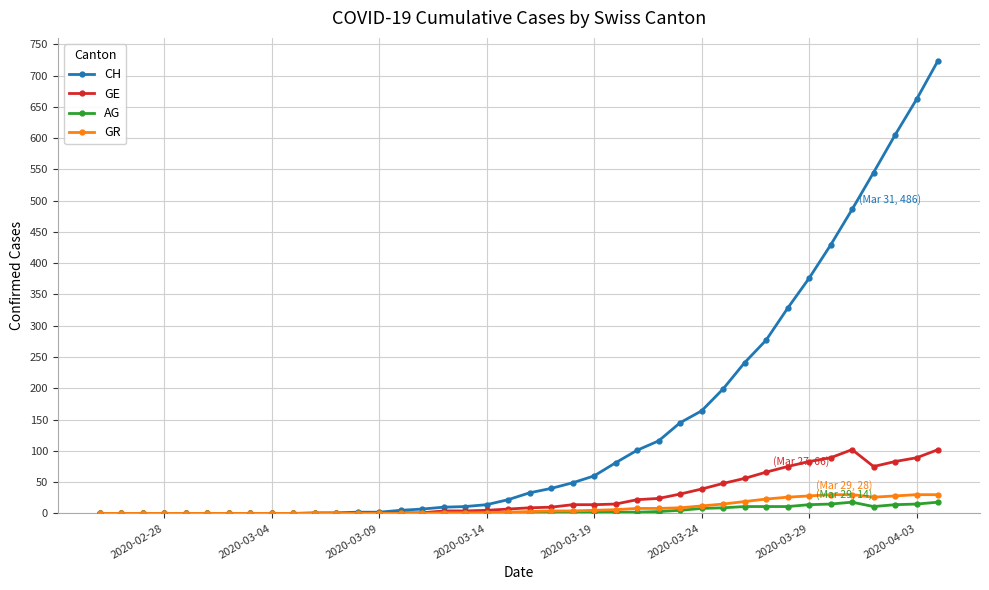

List the series in order of their peak value, highest first.

CH, GE, GR, AG